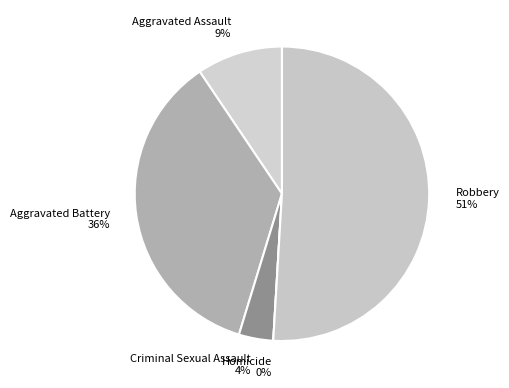

To the nearest percent, what percentage of the pie is Aggravated Battery?

36%